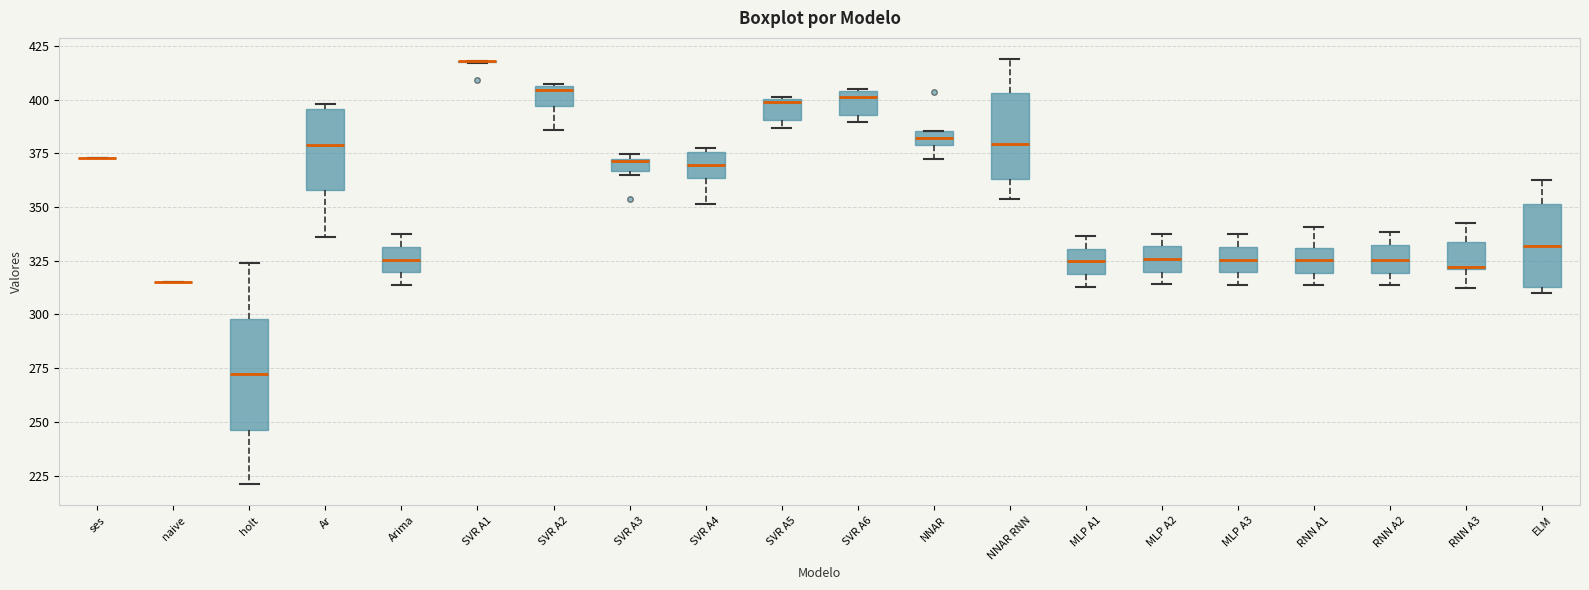

Which box is the tallest, from its lower edge to its upper edge?

holt